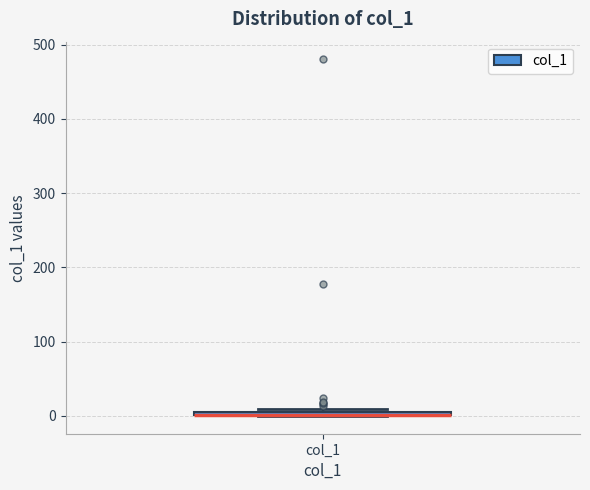

Where is the lower edge of the box for col_1 on the y-axis? The values are not printed on the chart, so give them approximately, as read against the axis.

0